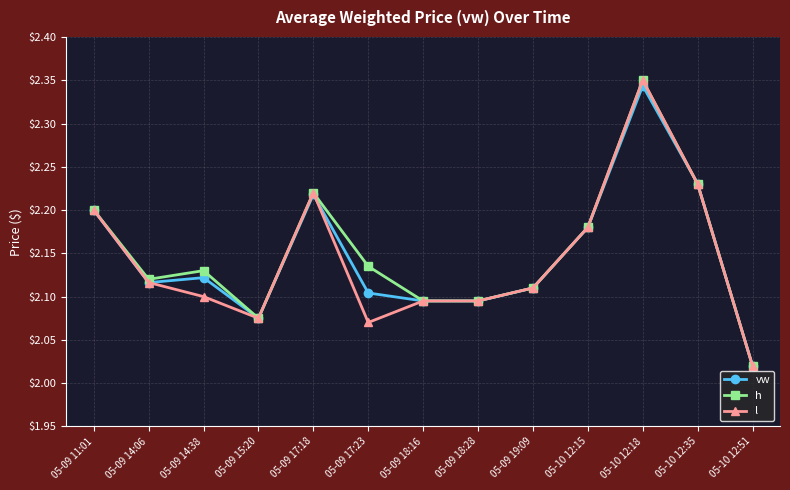

At which category does l reach its first local peak?

05-09 17:18